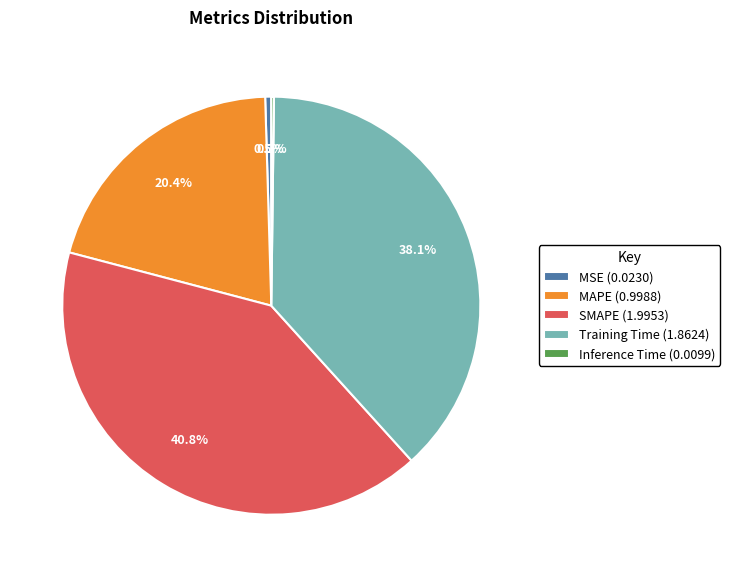

To the nearest percent, what is the average slice percentage?

20%